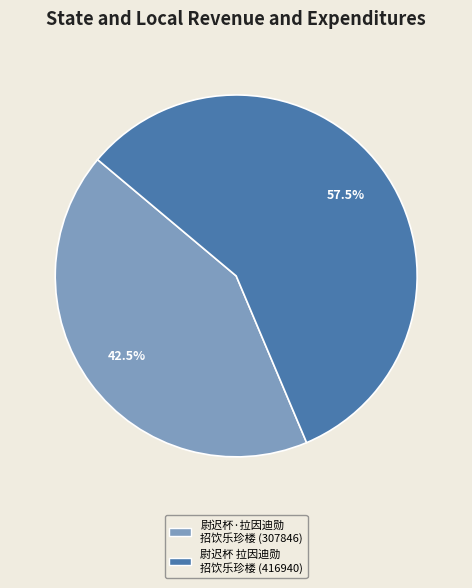

Rank the categories by value from lowest to highest.

尉迟杯·拉因迪勋 招饮乐珍楼 (307846), 尉迟杯 拉因迪勋 招饮乐珍楼 (416940)